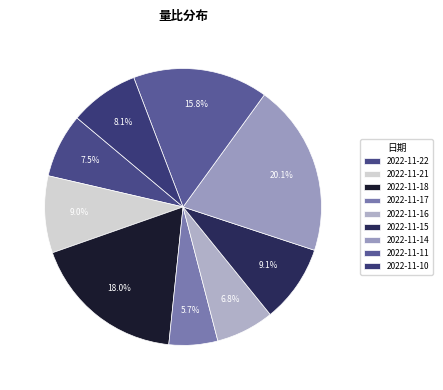

What is the total percentage of 2022-11-15 and 2022-11-18?

27.1%